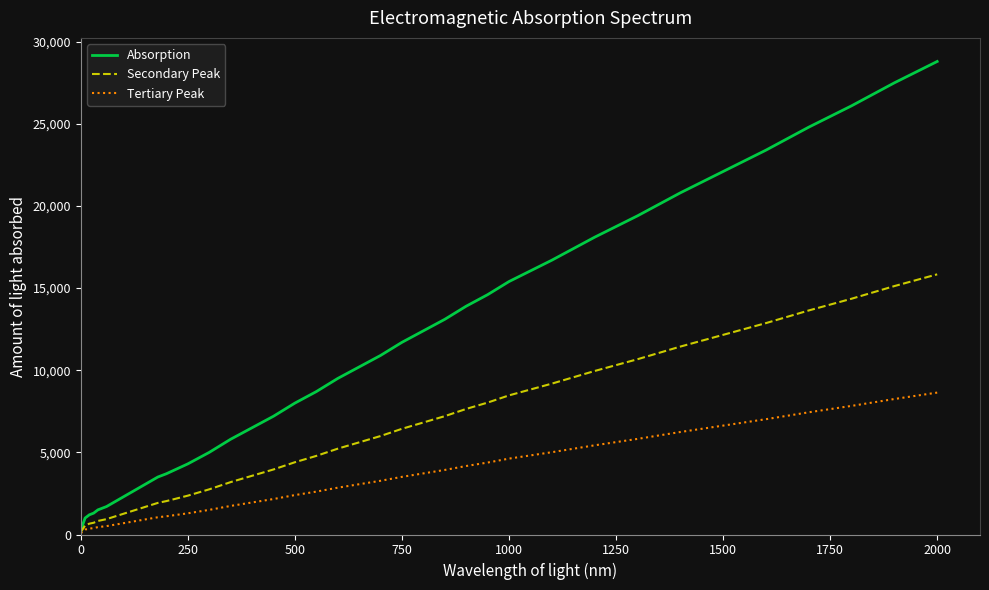

What is the maximum value for Tertiary Peak?

8640.0